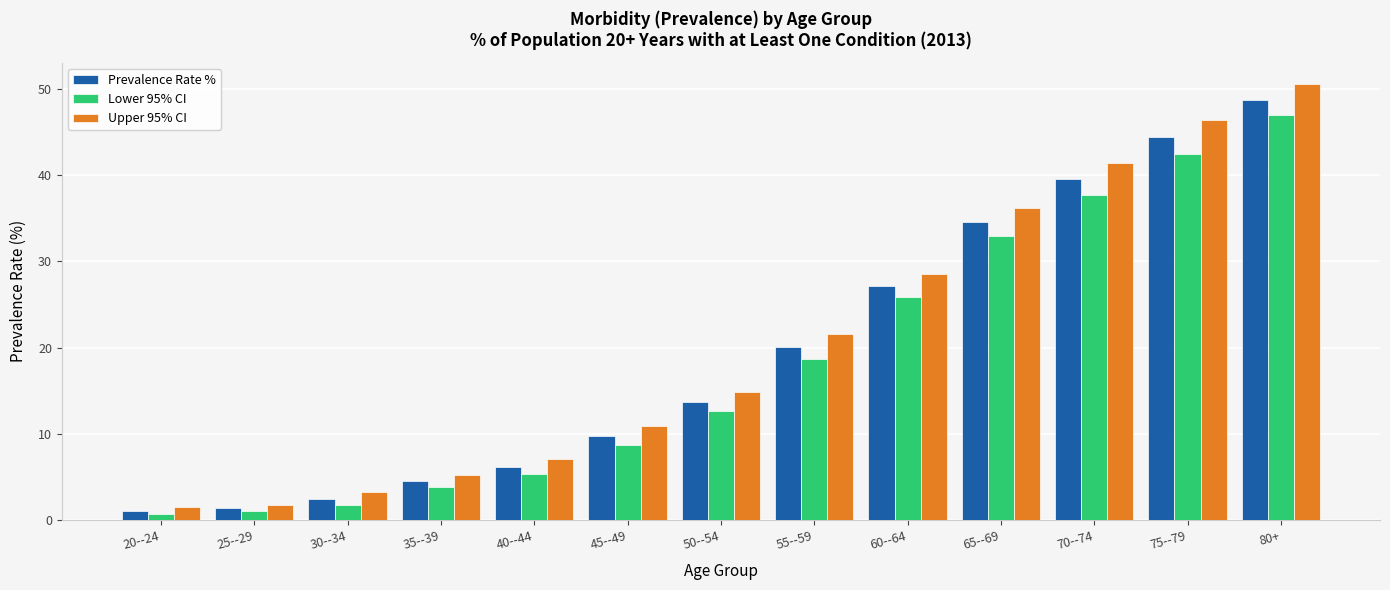

Which series has the largest range (max minus min)?

Upper 95% CI